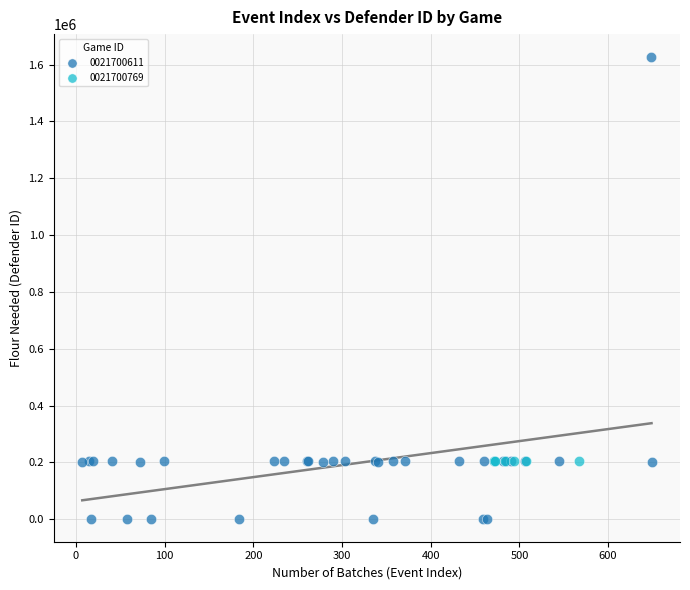

Which series contains the highest Y value?

0021700611